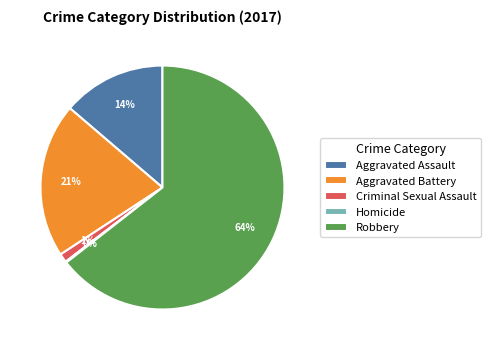

Which slice is the largest?

Robbery